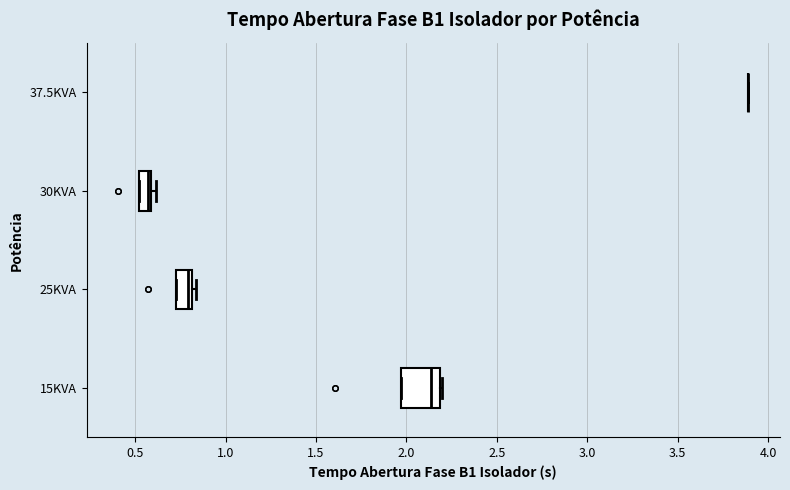

Where does the median line of the box for 30KVA sit on the x-axis? The values are not printed on the chart, so give them approximately, as read against the axis.

0.55